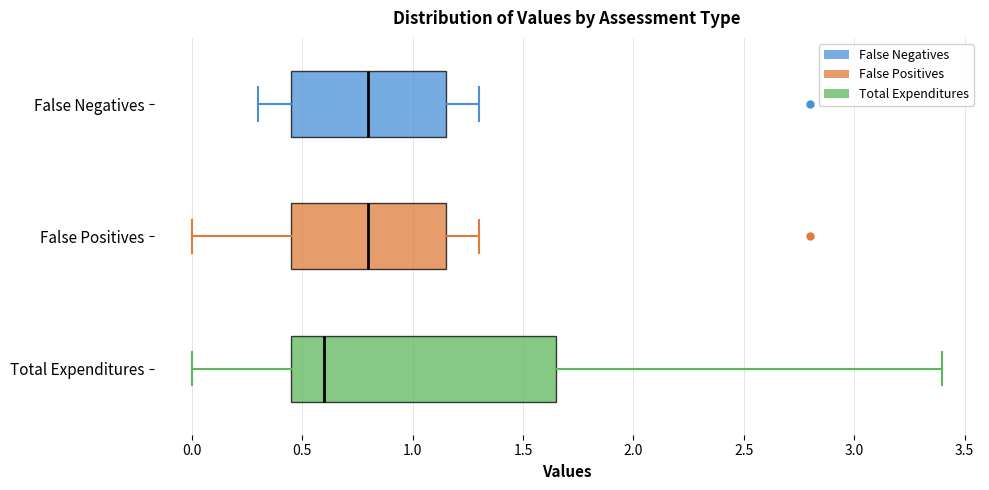

Reading bottom to top, transcribe this box plot: for each box, give where its median line is, the range the box spans, and where its two whiskers end, as read against the x-axis. The values are not printed on the chart, so give them approximately, as read against the axis.

Total Expenditures: median 0.60, box 0.45 to 1.65, whiskers 0.00 to 3.40
False Positives: median 0.80, box 0.45 to 1.15, whiskers 0.00 to 1.30
False Negatives: median 0.80, box 0.45 to 1.15, whiskers 0.30 to 1.30